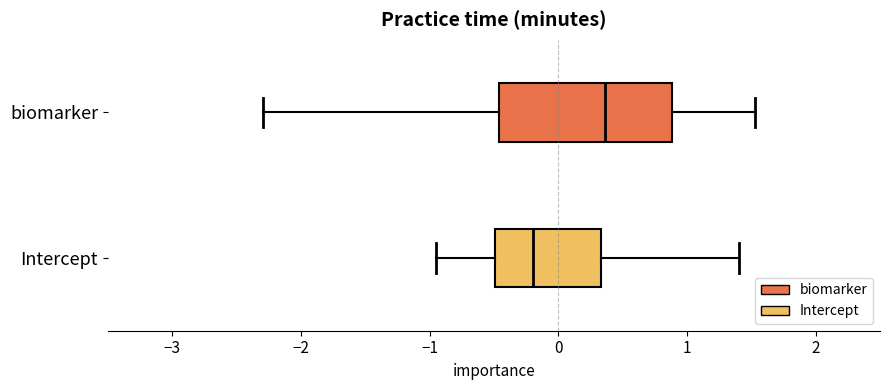

Which box is the widest, from its left edge to its right edge?

biomarker